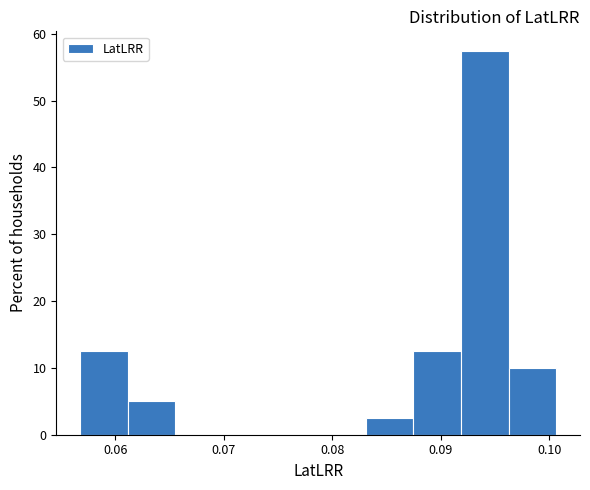

What is the height of the bar covering 0.061 to 0.066 on the x-axis? Neither the bar edges nor the heights are printed on the chart, so give them approximately, as read against the axes.

5